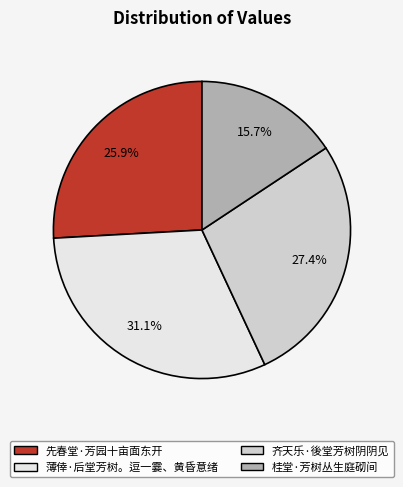

To the nearest percent, what percentage of the pie is 齐天乐·後堂芳树阴阴见?

27%